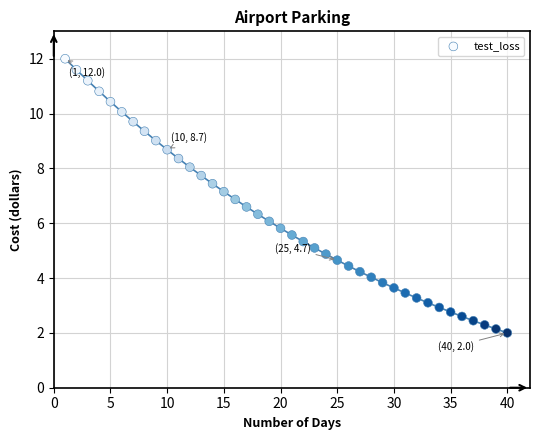

What is the range of Y values (max minus min)?

10.0